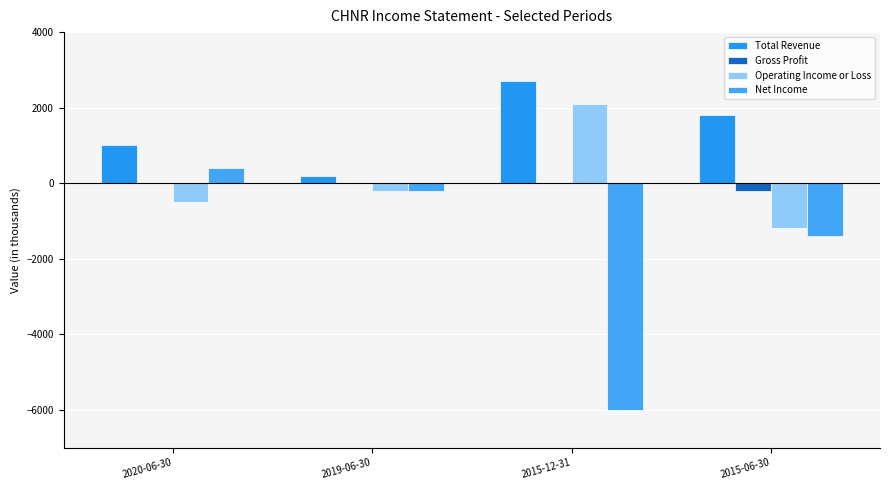

Reading left to right, extract all data points from this chart.

Total Revenue: 2020-06-30=1000	2019-06-30=200	2015-12-31=2700	2015-06-30=1800
Gross Profit: 2020-06-30=0	2019-06-30=0	2015-12-31=0	2015-06-30=-200
Operating Income or Loss: 2020-06-30=-500	2019-06-30=-200	2015-12-31=2100	2015-06-30=-1200
Net Income: 2020-06-30=400	2019-06-30=-200	2015-12-31=-6000	2015-06-30=-1400